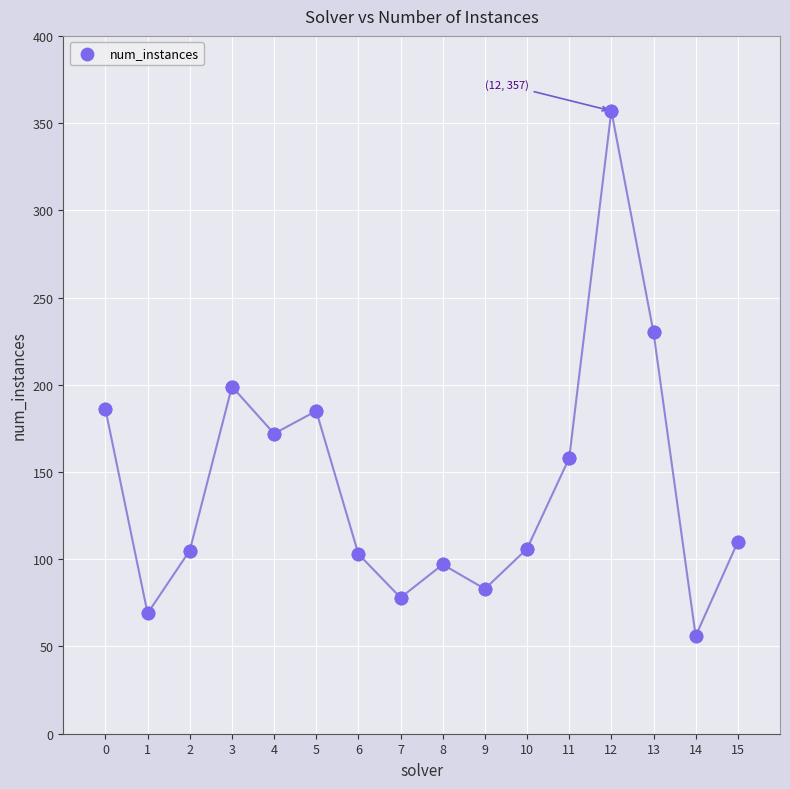

What is the ratio of the value at 3 to the value at 10?

1.9